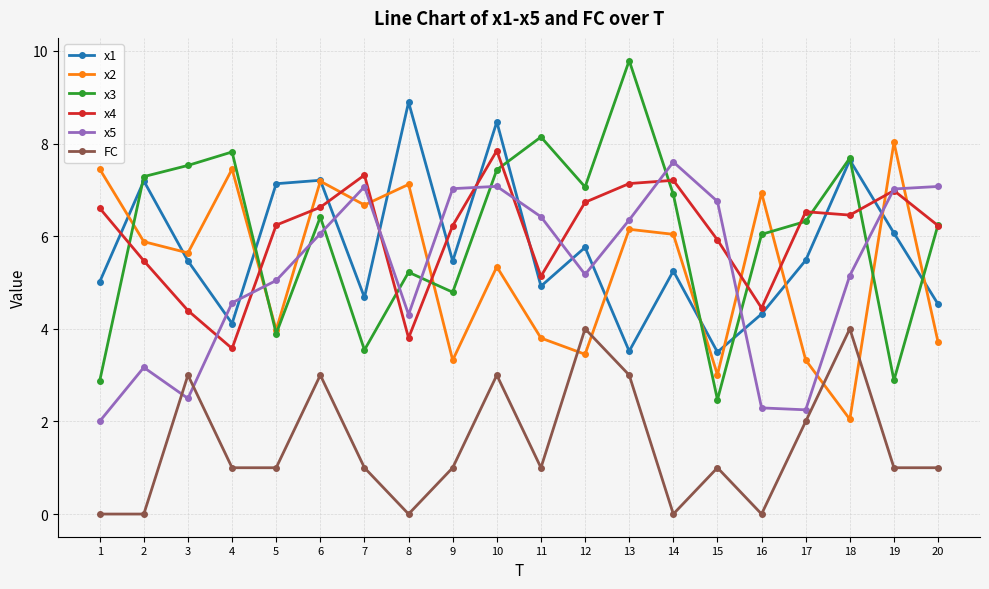

True or false: x4 has more than 0 interior local peaks.

True